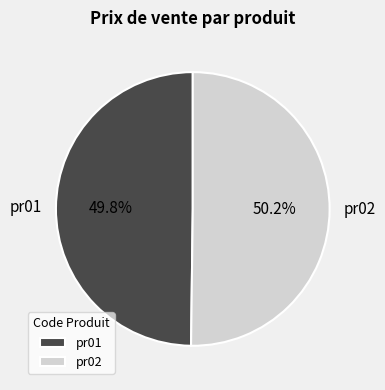

Does any single category account for the majority?

Yes